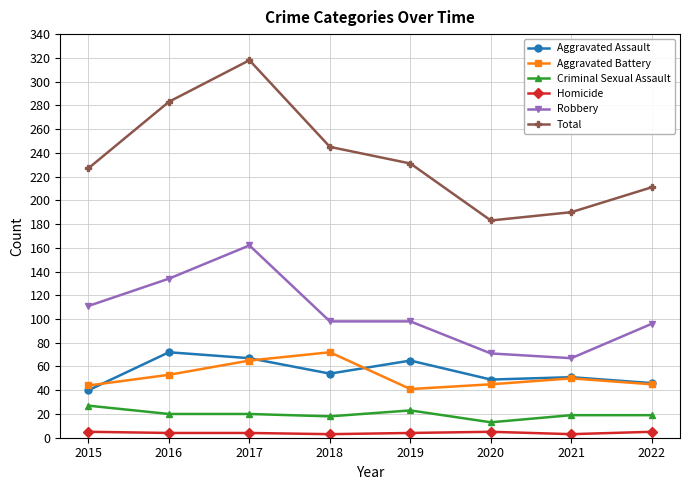

What is the maximum value shown in the chart?

318